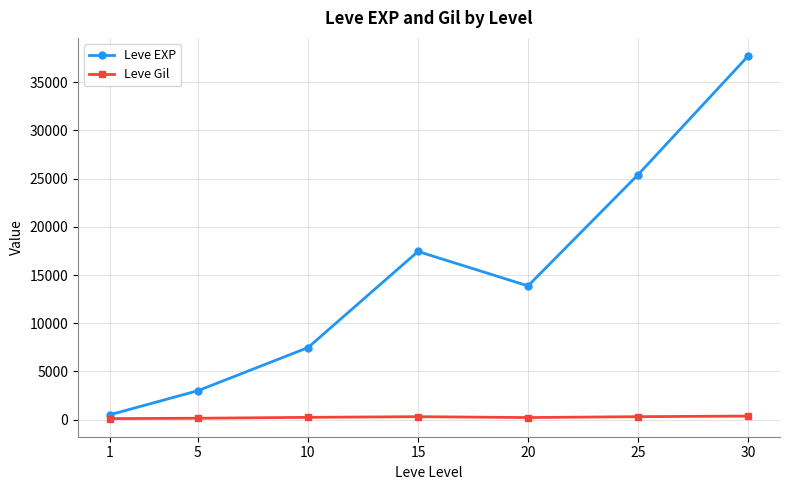

Which series has the largest total across all categories?

Leve EXP